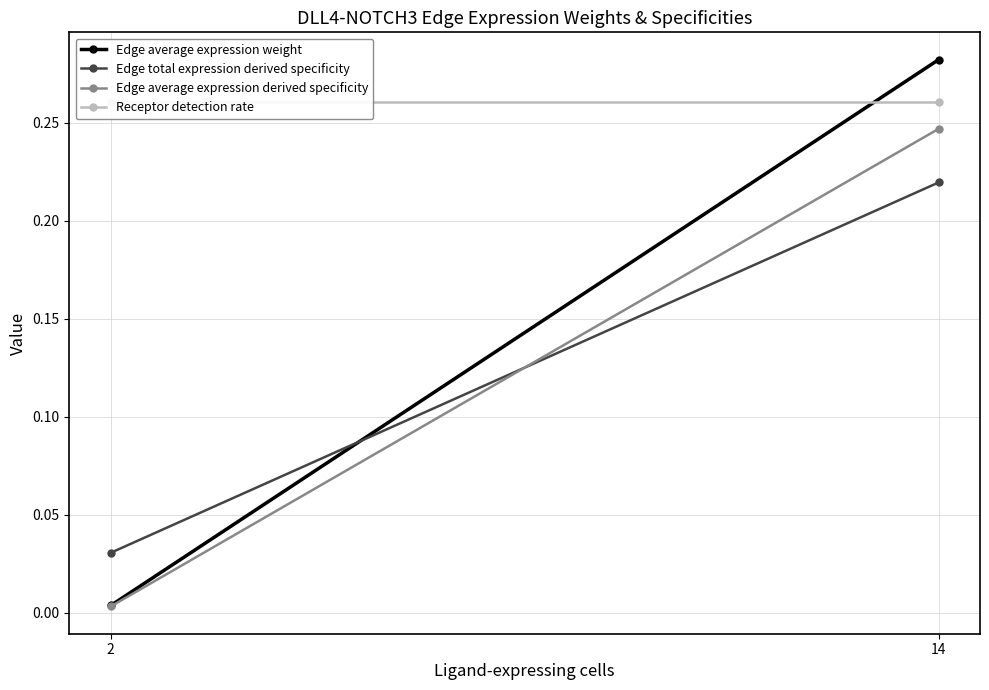

The value of Edge average expression derived specificity at 14 is 0.1. True or false?

False